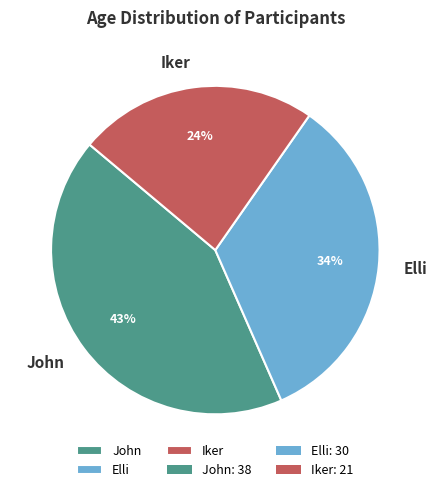

To the nearest percent, what is the combined percentage of Elli and John?

76%